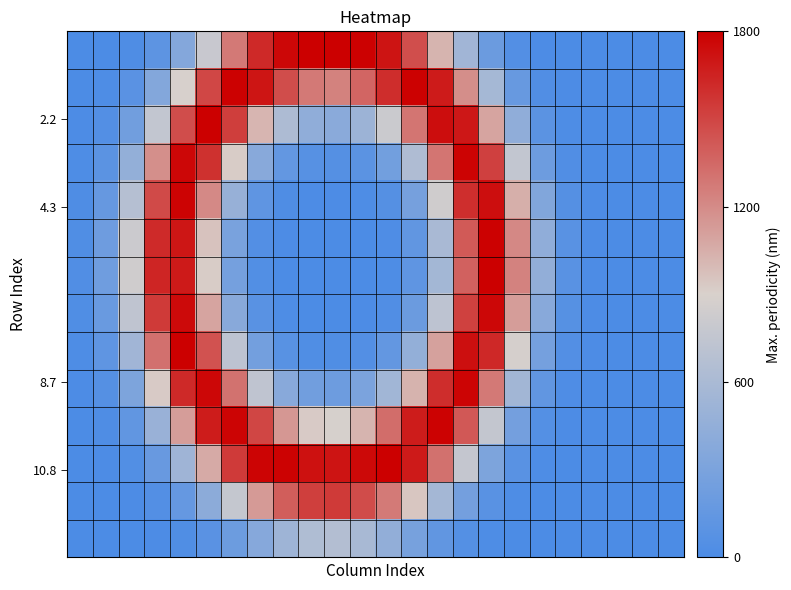

How many distinct data groups are displayed?

14